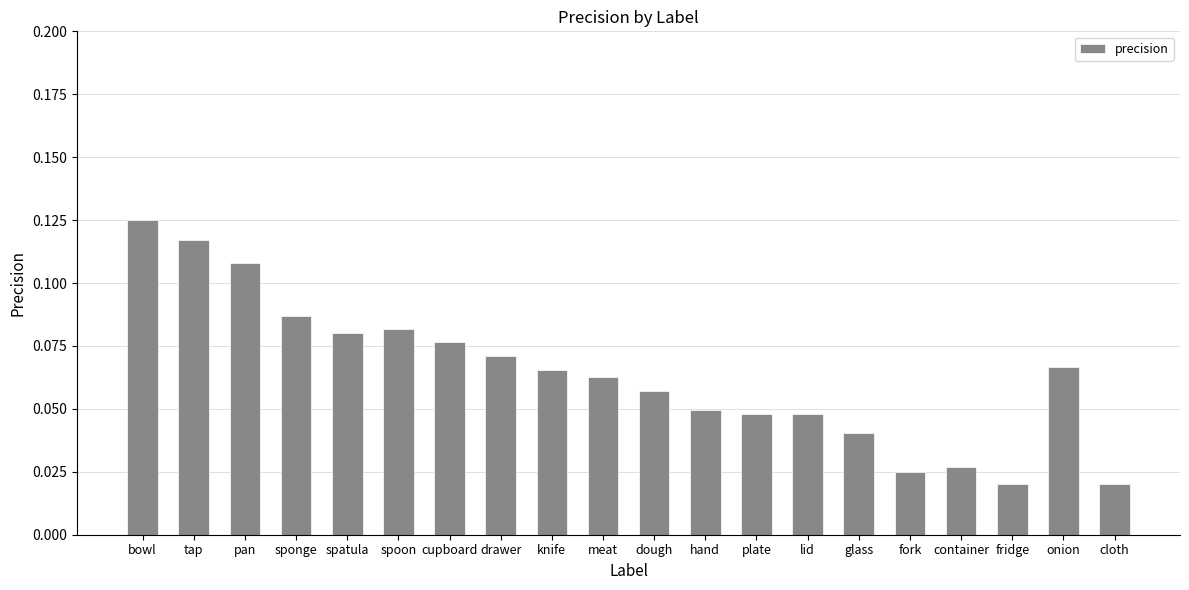

Which label corresponds to the largest value in the chart?

bowl